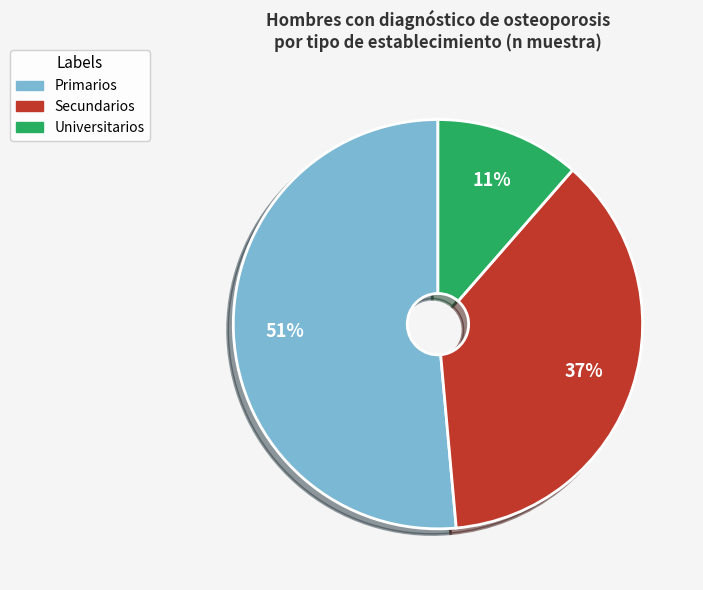

Which category has the biggest portion of the pie?

Primarios